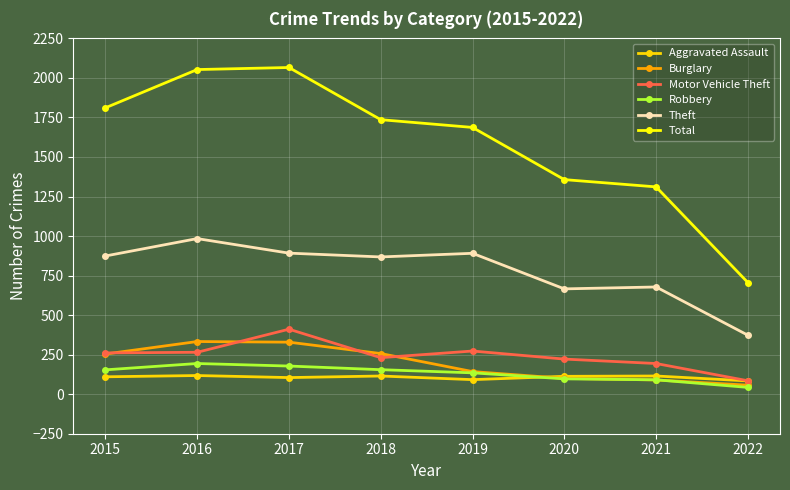

At how many categories does at least one series exceed 1790?

3